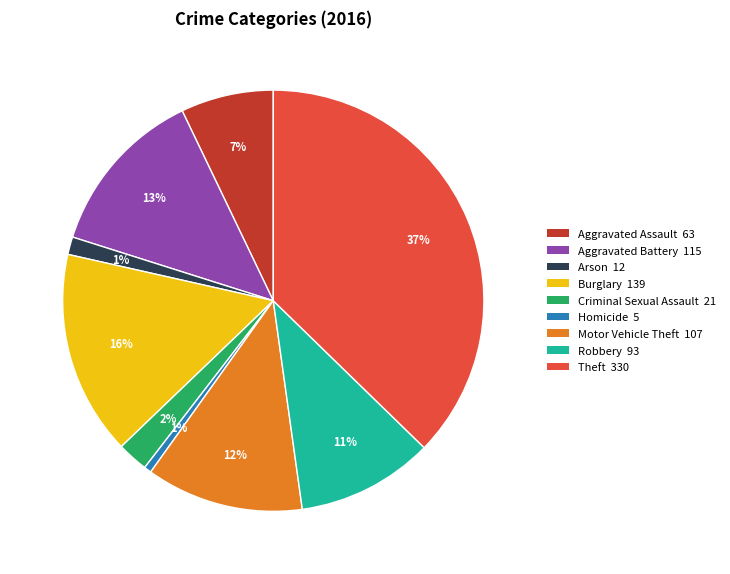

The Motor Vehicle Theft slice represents 12% of the pie. True or false?

True